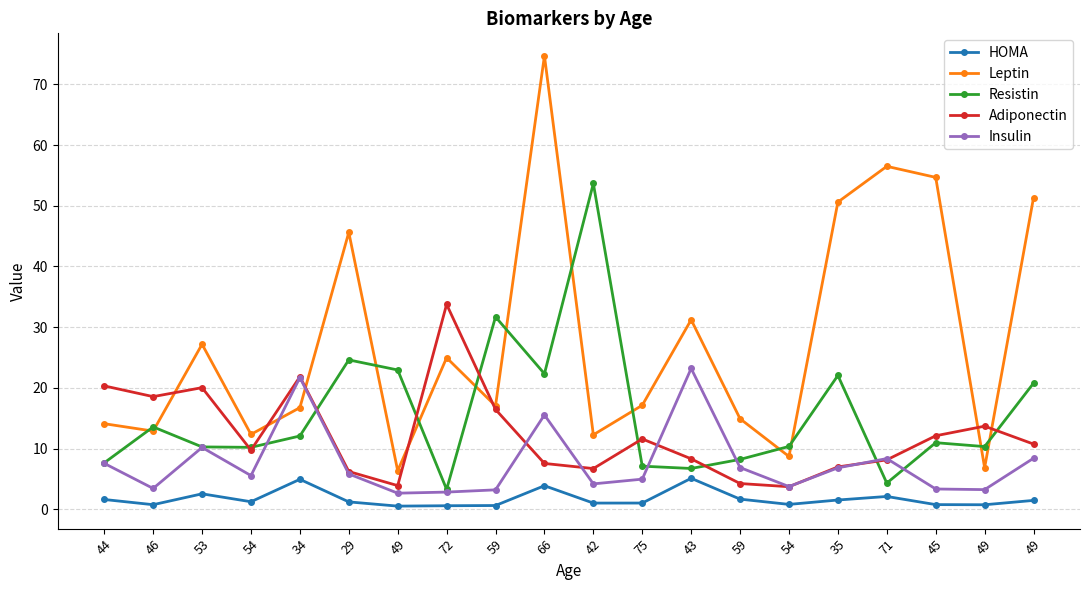

Where do Adiponectin and Leptin first cross each other?

46 and 53